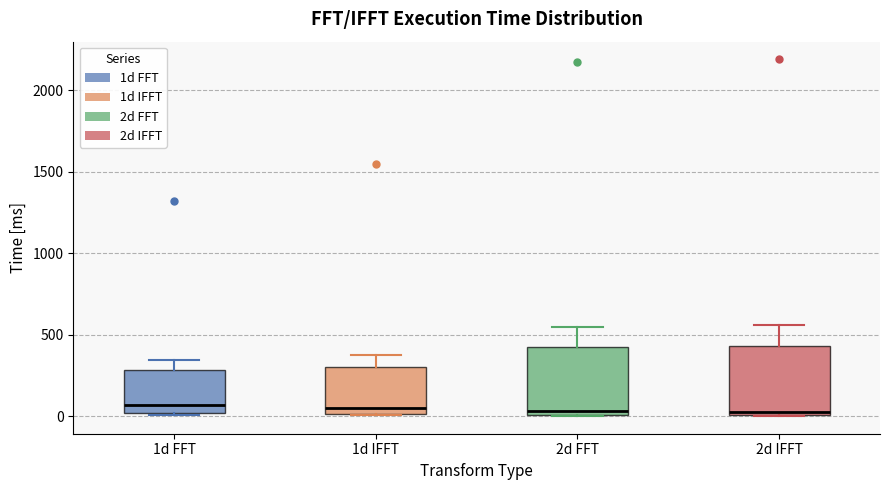

Reading left to right, transcribe this box plot: for each box, give where its median line is, the range the box spans, and where its two whiskers end, as read against the y-axis. The values are not printed on the chart, so give them approximately, as read against the axis.

1d FFT: median 50, box 0 to 300, whiskers 0 to 350
1d IFFT: median 50, box 0 to 300, whiskers 0 to 400
2d FFT: median 50, box 0 to 400, whiskers 0 to 550
2d IFFT: median 0 (just above the box's lower edge), box 0 to 450, whiskers 0 to 550